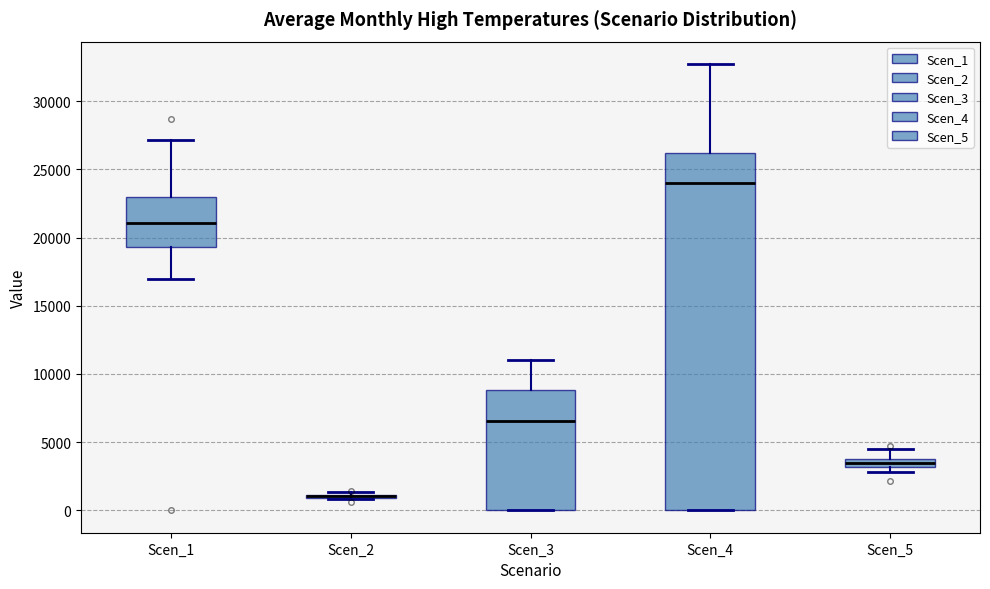

Comparing the boxes themselves (not the whiskers), which one is the tallest?

Scen_4